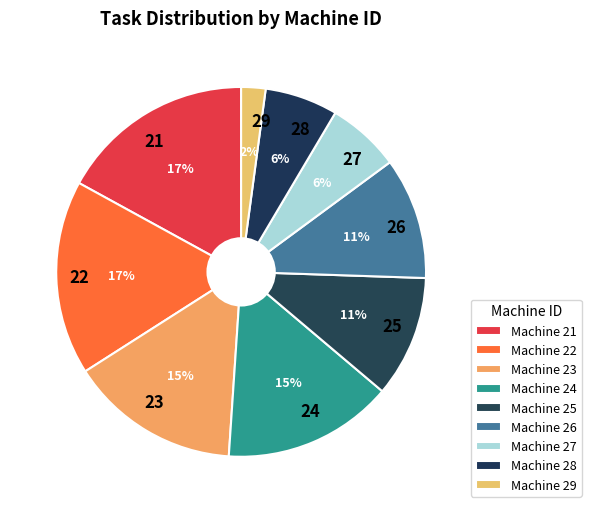

What percentage is the 25 slice, to the nearest percent?

11%